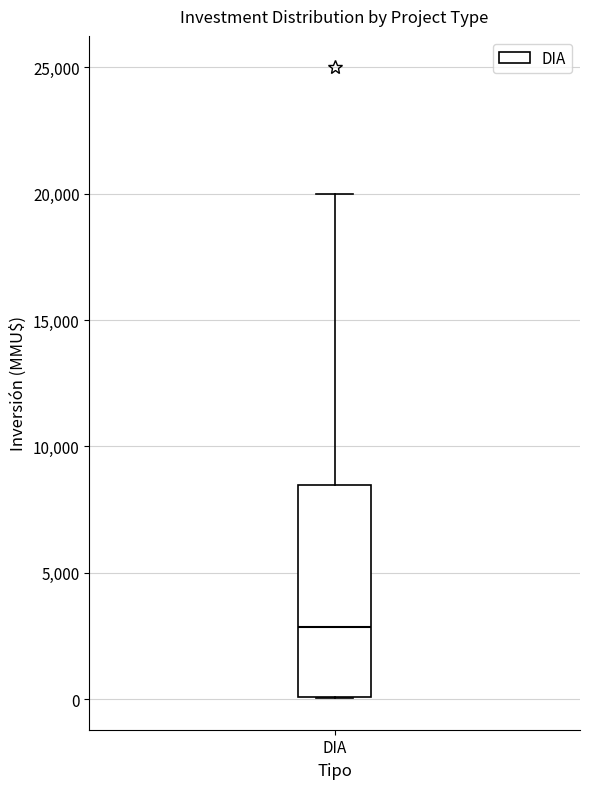

Transcribe this box plot: give where the median line is, the range the box spans, and where the two whiskers end, as read against the y-axis. The values are not printed on the chart, so give them approximately, as read against the axis.

median 3000, box 0 to 8500, whiskers 0 to 20000